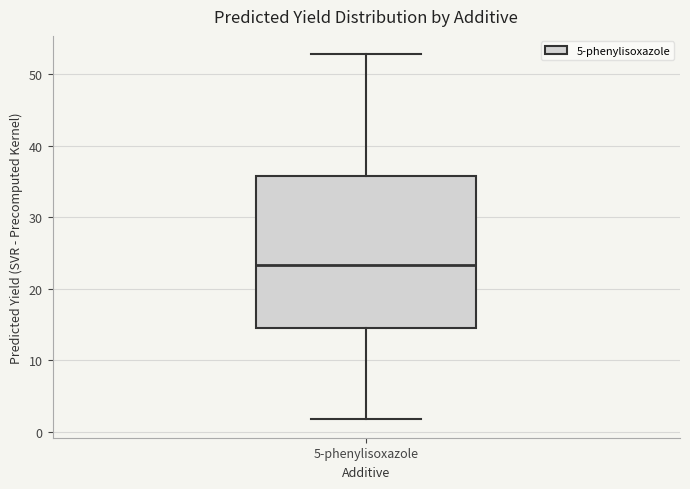

Transcribe this box plot: give where the median line is, the range the box spans, and where the two whiskers end, as read against the y-axis. The values are not printed on the chart, so give them approximately, as read against the axis.

median 23, box 14 to 36, whiskers 2 to 53